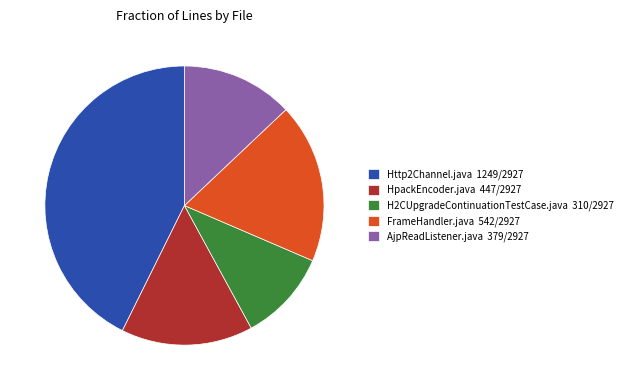

Combined, do HpackEncoder.java and Http2Channel.java account for over 50%?

Yes